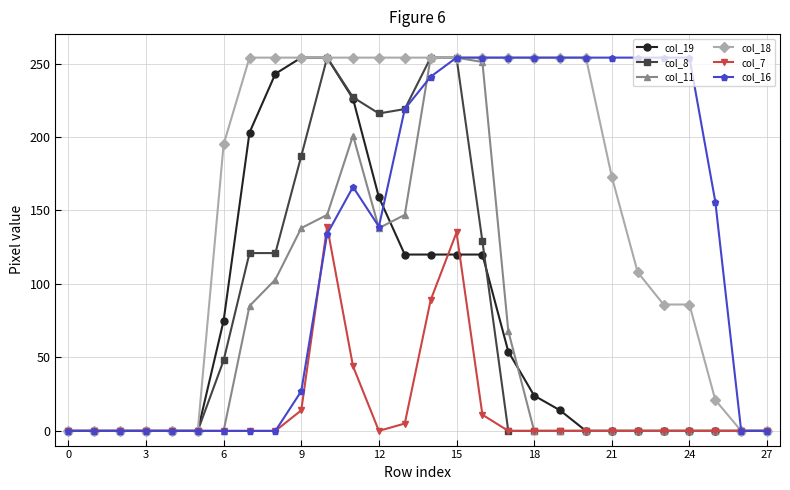

At how many categories does at least one series exceed 58?

20